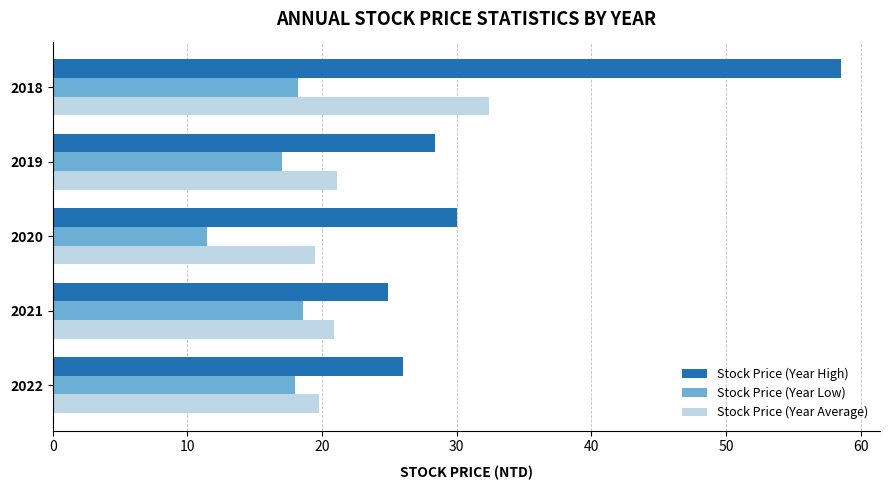

What is the difference between the second highest and second lowest values in the Stock Price (Year Average) series?

1.3